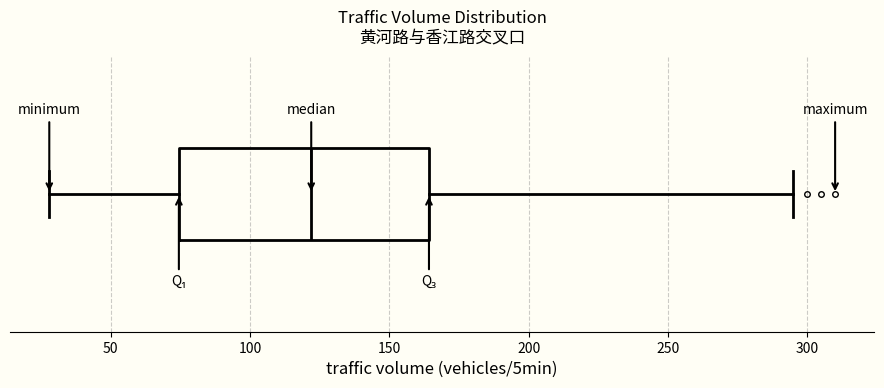

Where does the right whisker of the box end on the x-axis? The values are not printed on the chart, so give them approximately, as read against the axis.

295